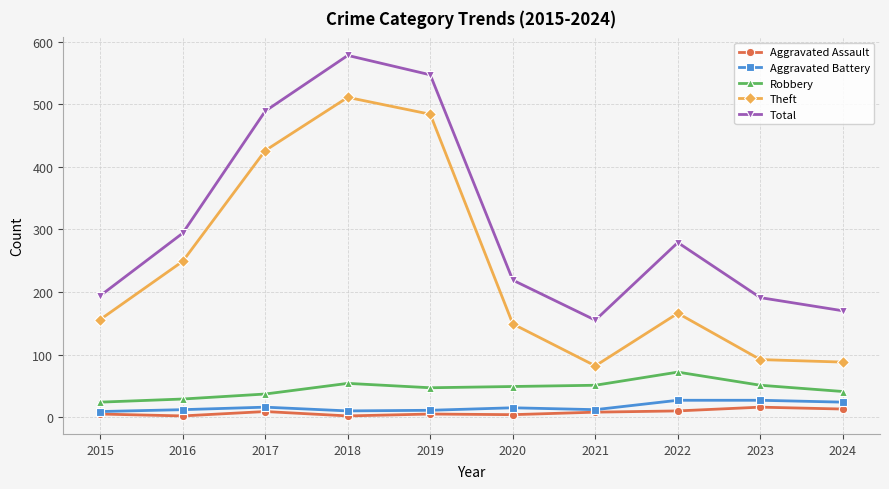

True or false: Theft and Robbery cross at least once.

False